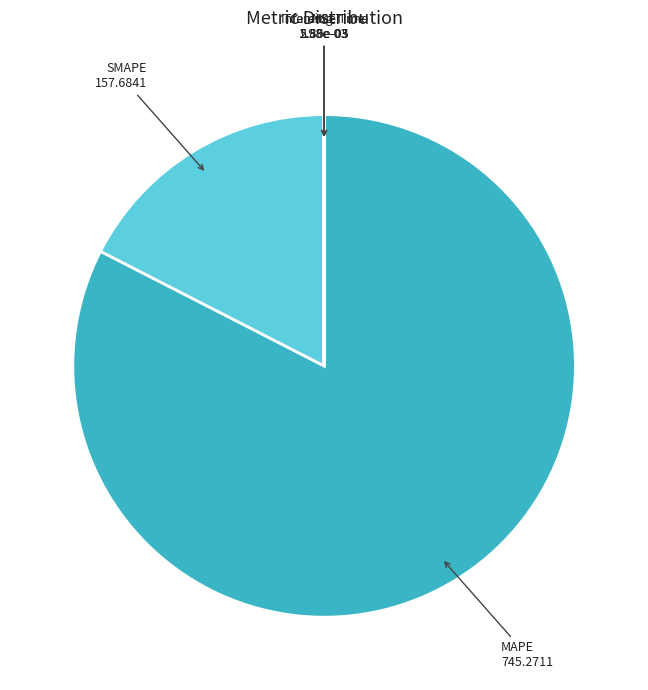

To the nearest percent, what is the average slice percentage?

20%